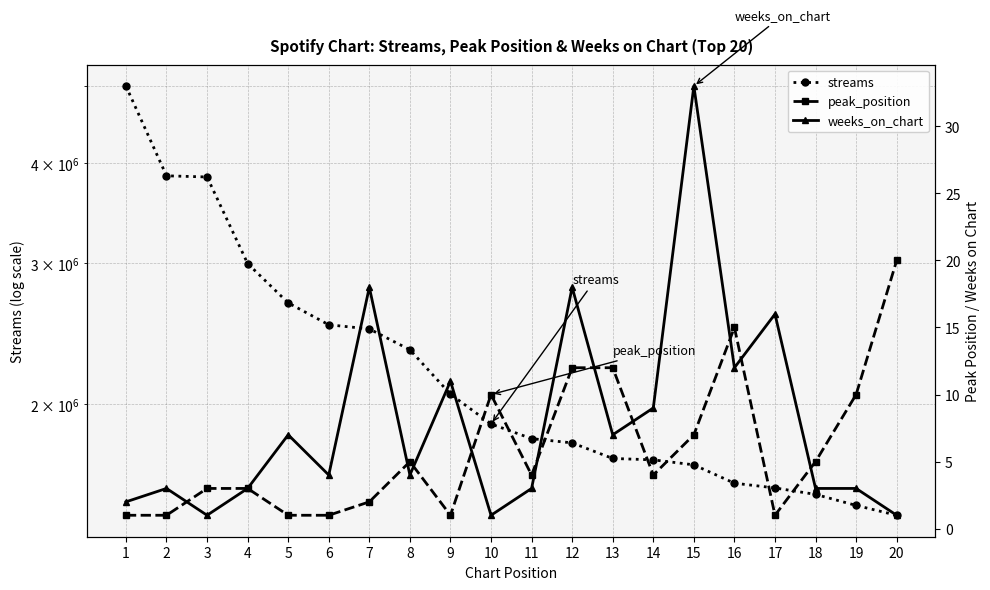

Which series has the widest spread of values?

streams